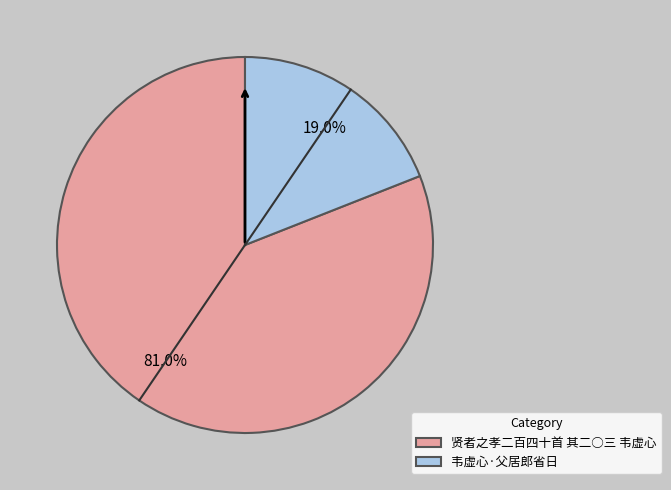

Which slice is the smallest?

韦虚心·父居郎省日